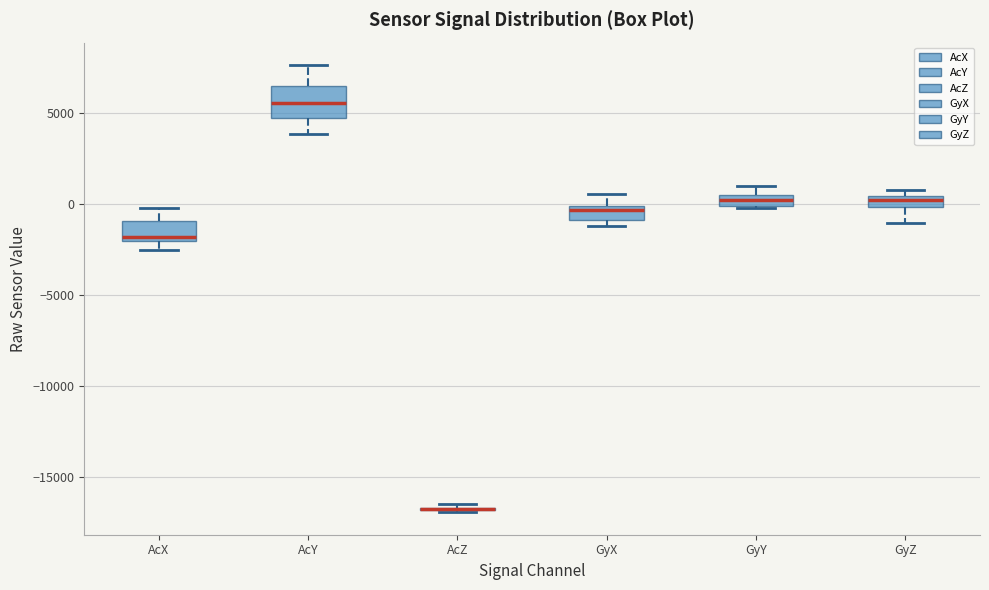

Where is the lower edge of the box for GyY on the y-axis? The values are not printed on the chart, so give them approximately, as read against the axis.

0